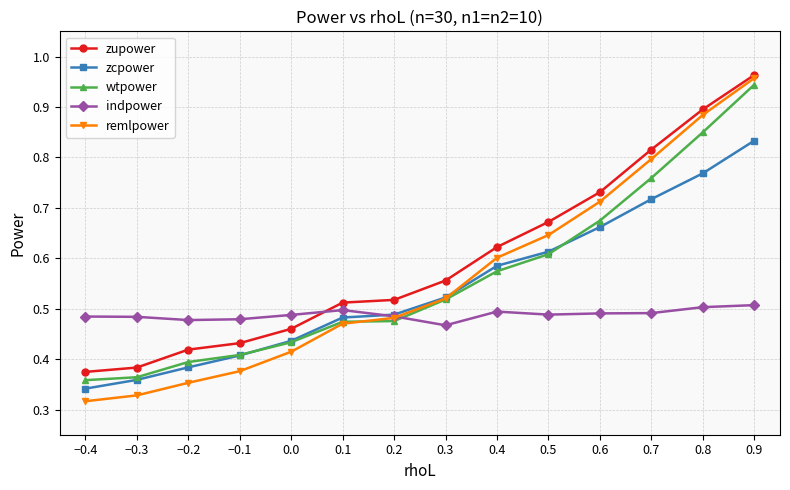

The zupower series shows 0.4 at −0.1. True or false?

True